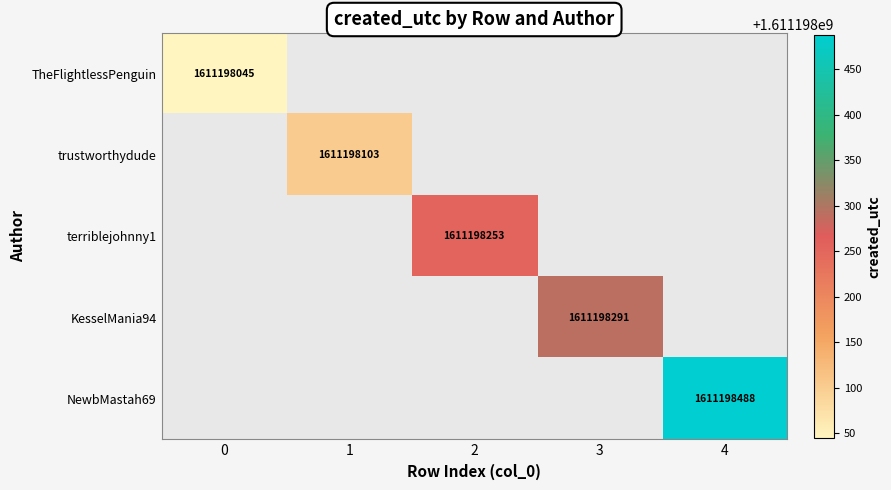

Which has a higher value, 3 or 1?

3